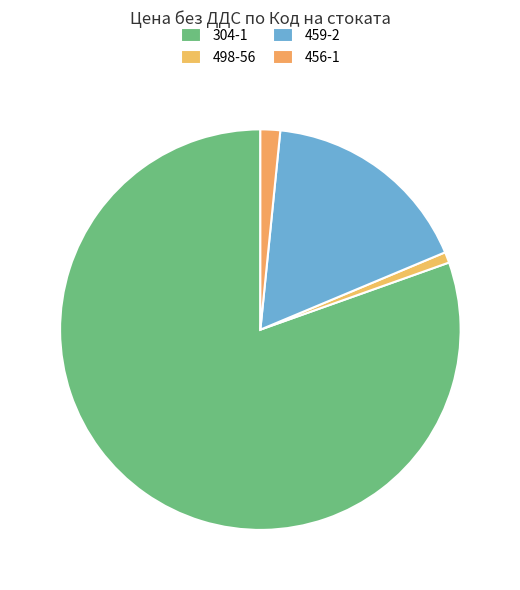

How many slices are in this pie chart?

4